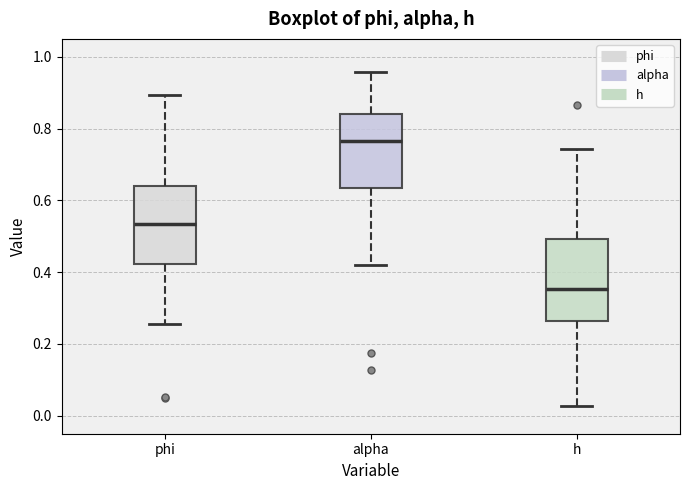

Where does the upper whisker of the box for h end on the y-axis? The values are not printed on the chart, so give them approximately, as read against the axis.

0.74